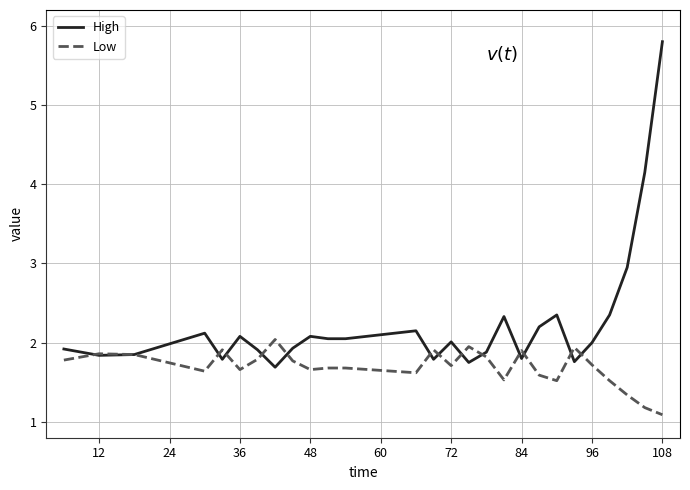

What is the highest value of the Low series?

2.0